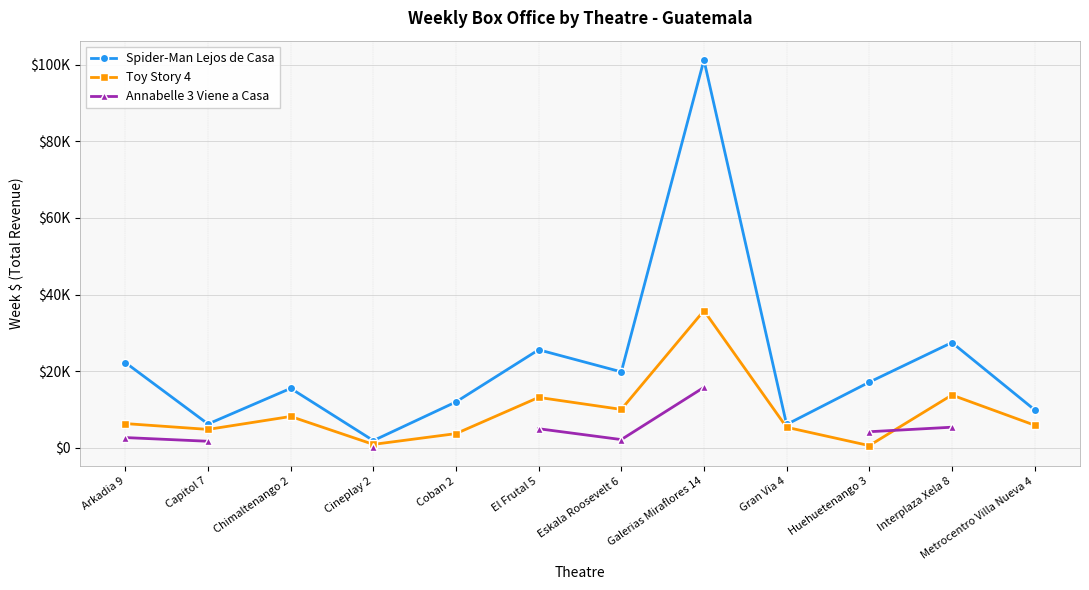

Is it true that Spider-Man Lejos de Casa equals 17140.8 at Huehuetenango 3?

True